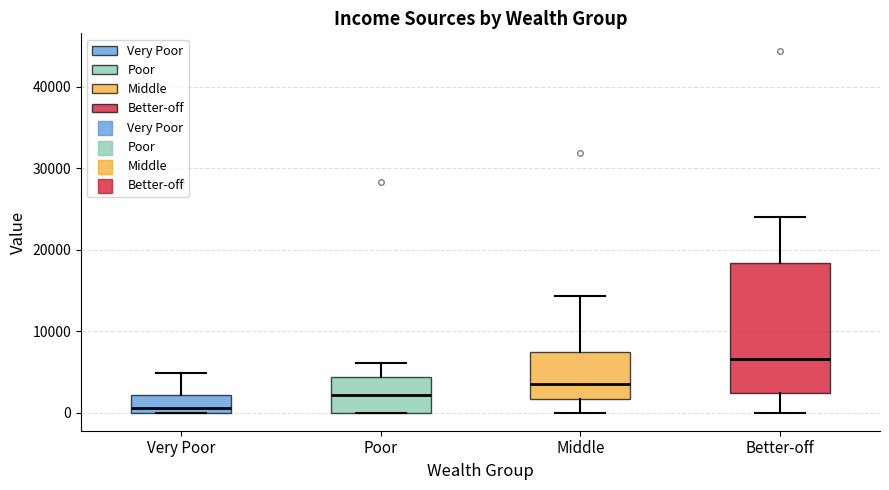

Reading left to right, read every box against the y-axis: the position of its median line, the range the box covers, and the ends of its whiskers. The values are not printed on the chart, so give them approximately, as read against the axis.

Very Poor: median 1000, box 0 to 2000, whiskers 0 to 5000
Poor: median 2000, box 0 to 4000, whiskers 0 to 6000
Middle: median 4000, box 2000 to 7000, whiskers 0 to 14000
Better-off: median 7000, box 2000 to 18000, whiskers 0 to 24000